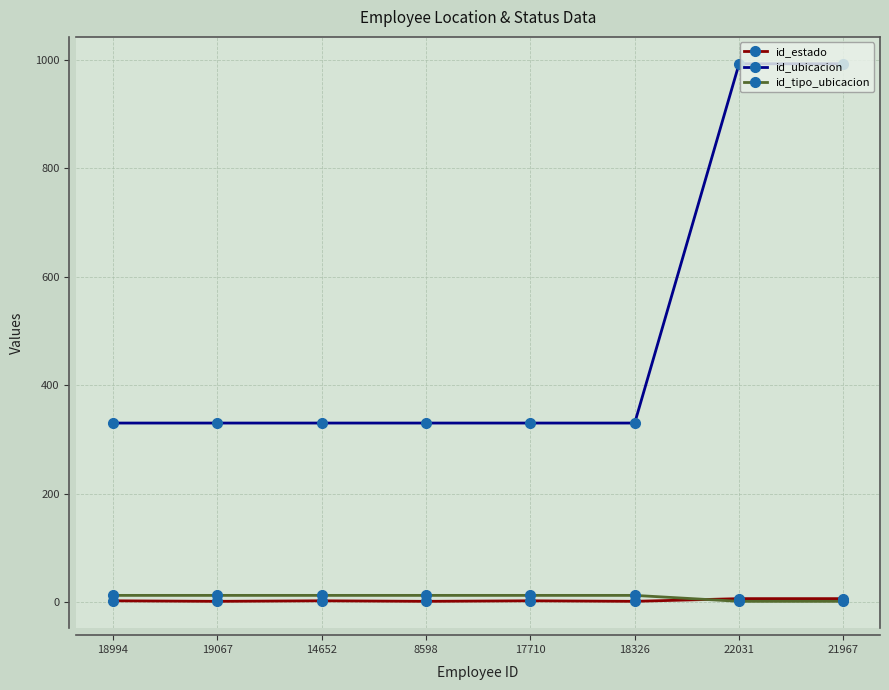

What is the sum of all id_tipo_ubicacion values?

74